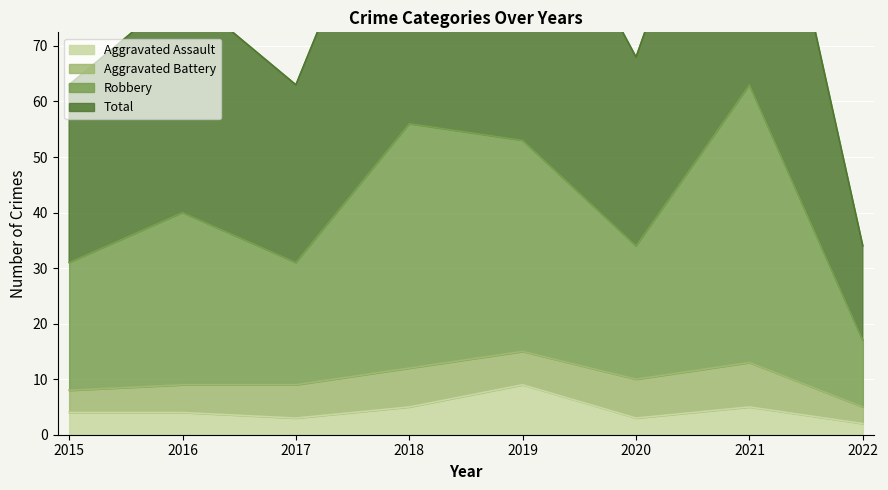

How many data points in Total are above 40?

3